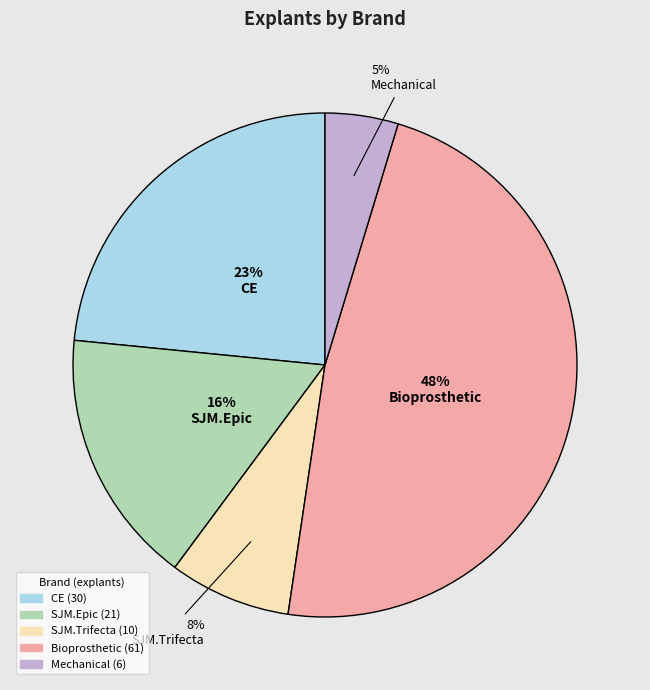

Is there any slice that represents more than half of the pie?

No